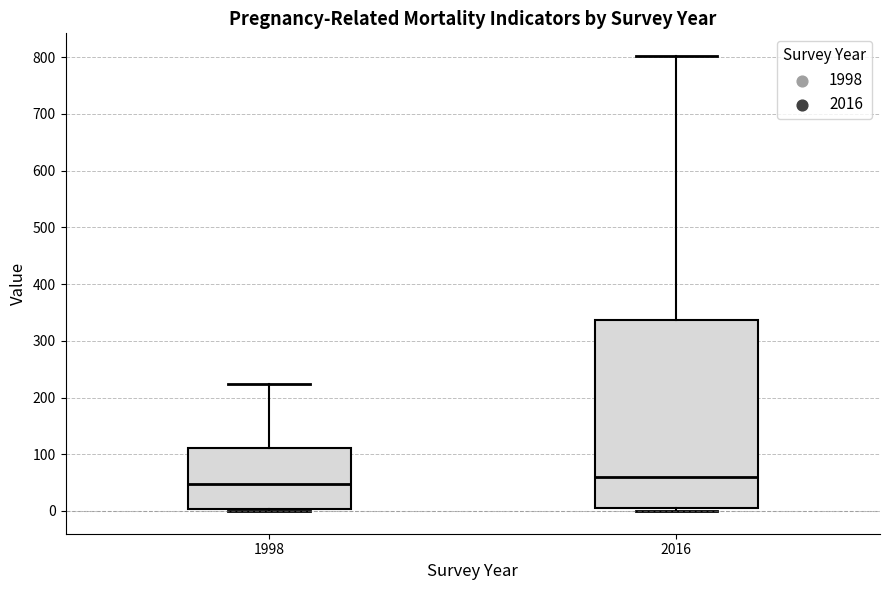

Where is the upper edge of the box at x = 2016 on the y-axis? The values are not printed on the chart, so give them approximately, as read against the axis.

340